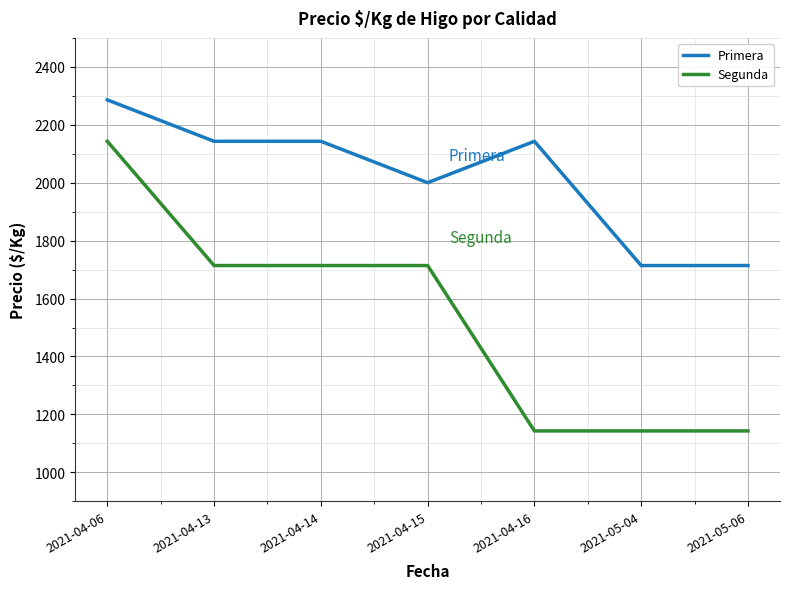

What is the spread (max minus min) of values at 2021-04-15?

286